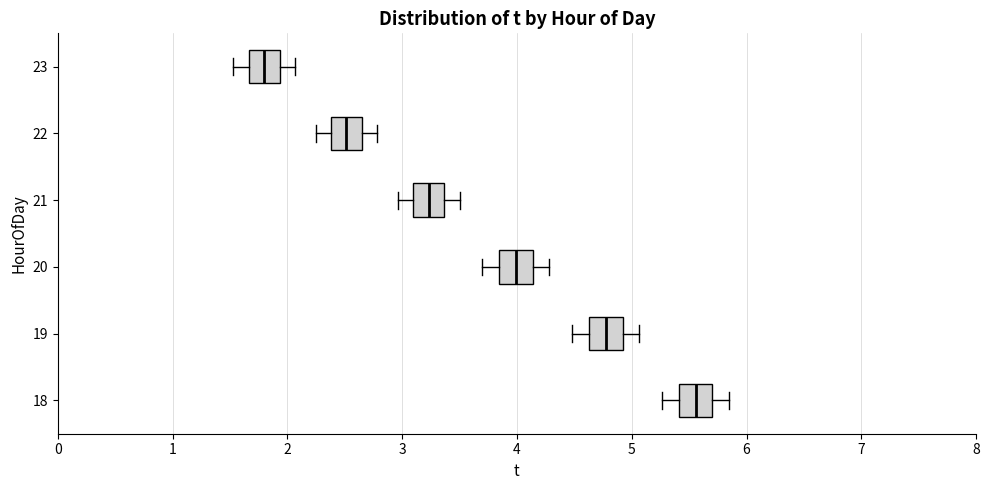

Reading bottom to top, read every box against the x-axis: the position of its median line, the range the box covers, and the ends of its whiskers. The values are not printed on the chart, so give them approximately, as read against the axis.

18: median 5.6, box 5.4 to 5.7, whiskers 5.3 to 5.9
19: median 4.8, box 4.6 to 4.9, whiskers 4.5 to 5.1
20: median 4.0, box 3.8 to 4.1, whiskers 3.7 to 4.3
21: median 3.2, box 3.1 to 3.4, whiskers 3.0 to 3.5
22: median 2.5, box 2.4 to 2.6, whiskers 2.2 to 2.8
23: median 1.8, box 1.7 to 1.9, whiskers 1.5 to 2.1